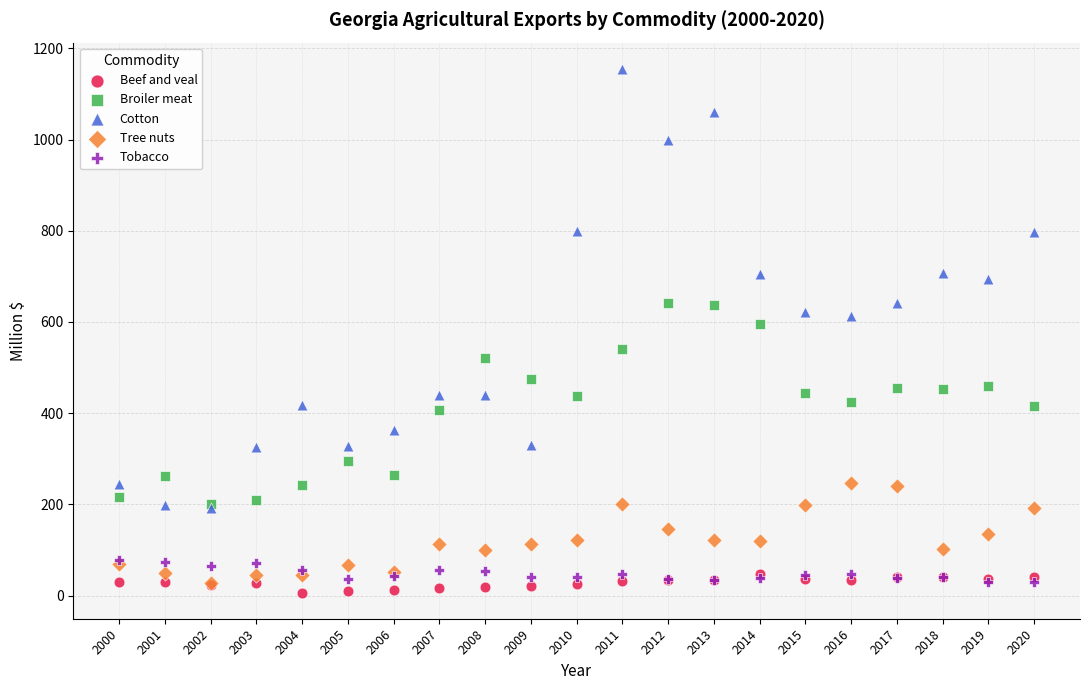

Which series contains the highest Y value?

Cotton